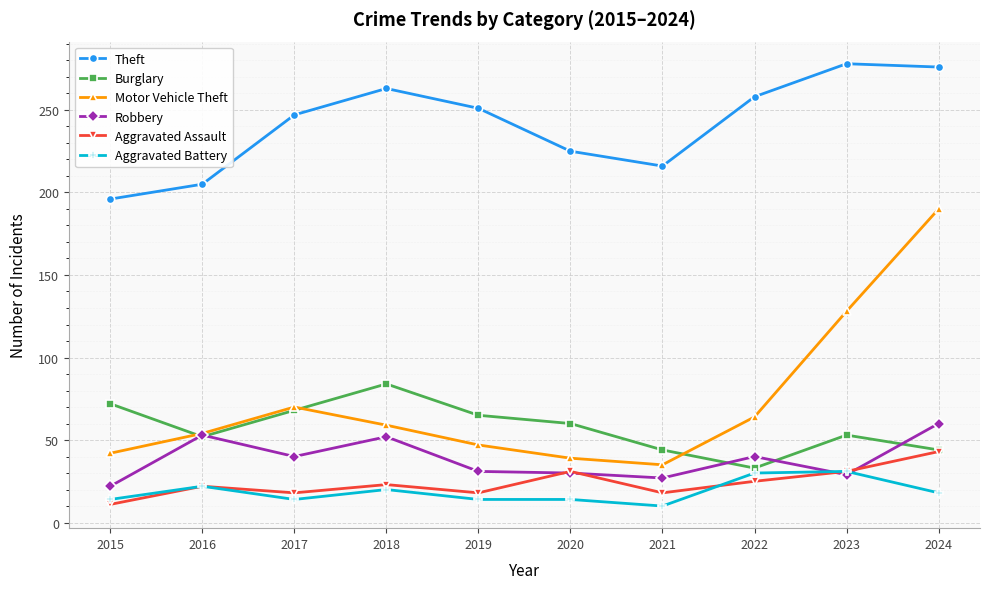

What is the smallest value displayed?

10